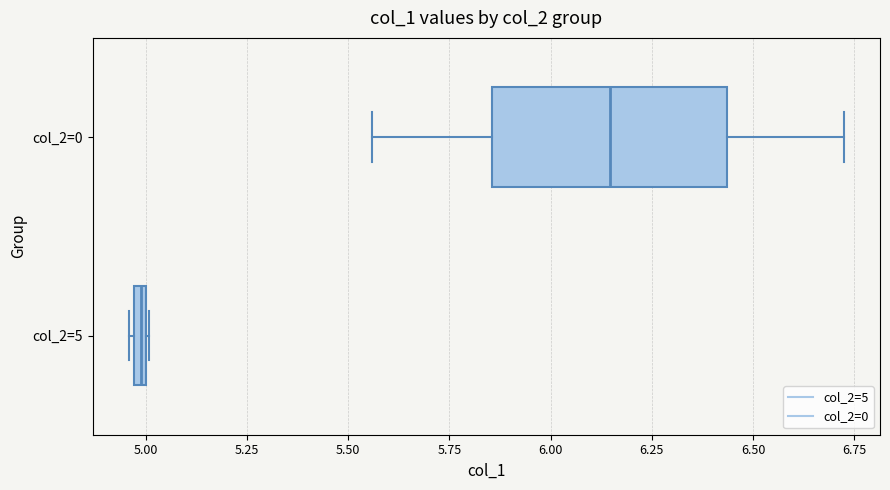

Where is the right edge of the box for col_2=0 on the x-axis? The values are not printed on the chart, so give them approximately, as read against the axis.

6.45